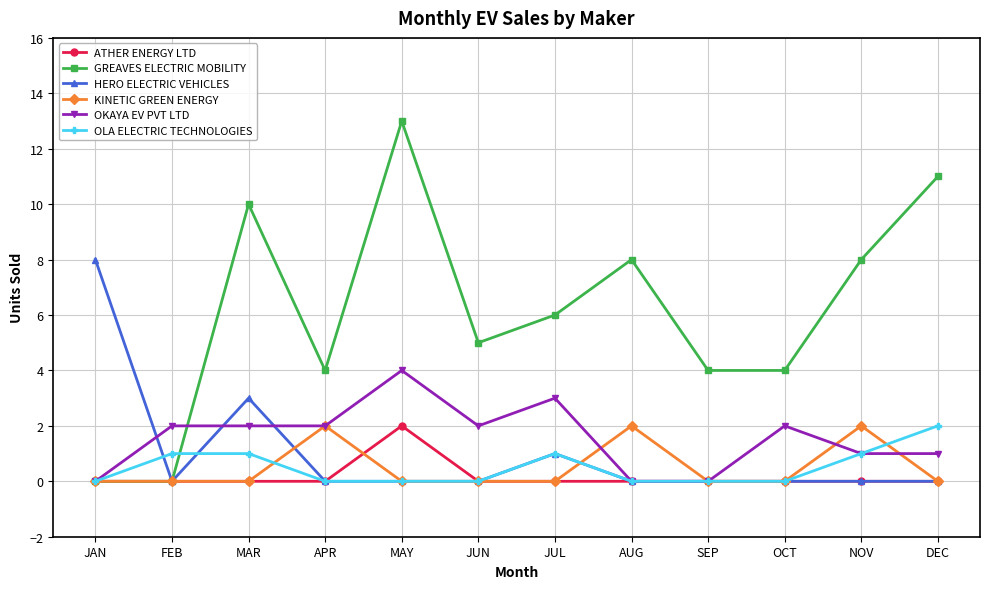

How many lines are shown in the chart?

6